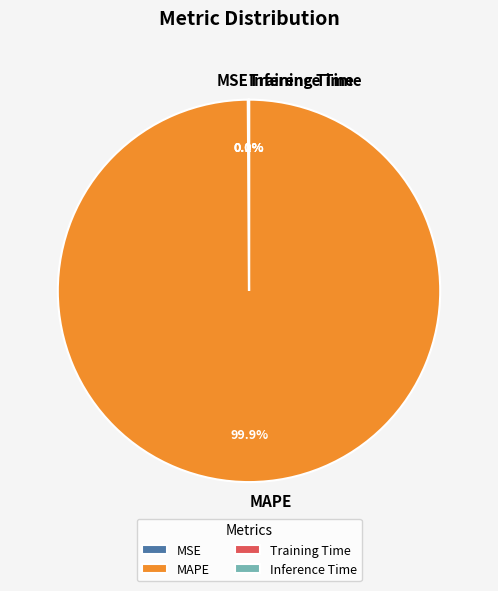

Is there any slice that represents more than half of the pie?

Yes